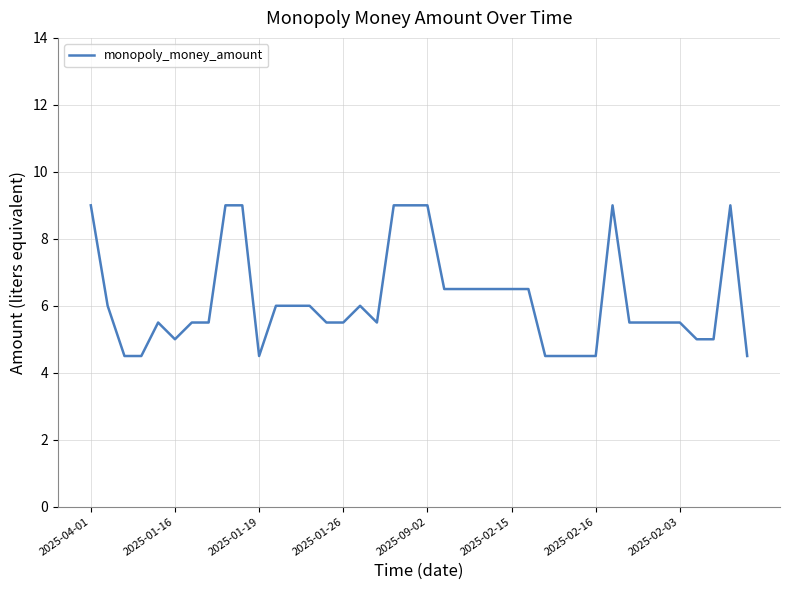

What is the difference between the maximum and minimum values?

4.5